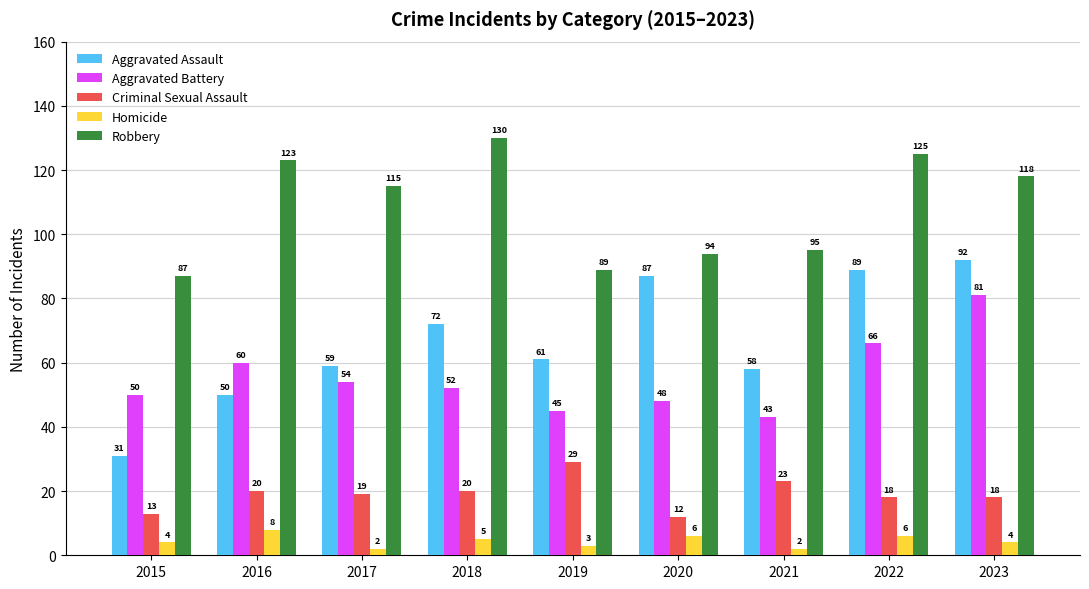

The Aggravated Assault series shows 58 at 2021. True or false?

True